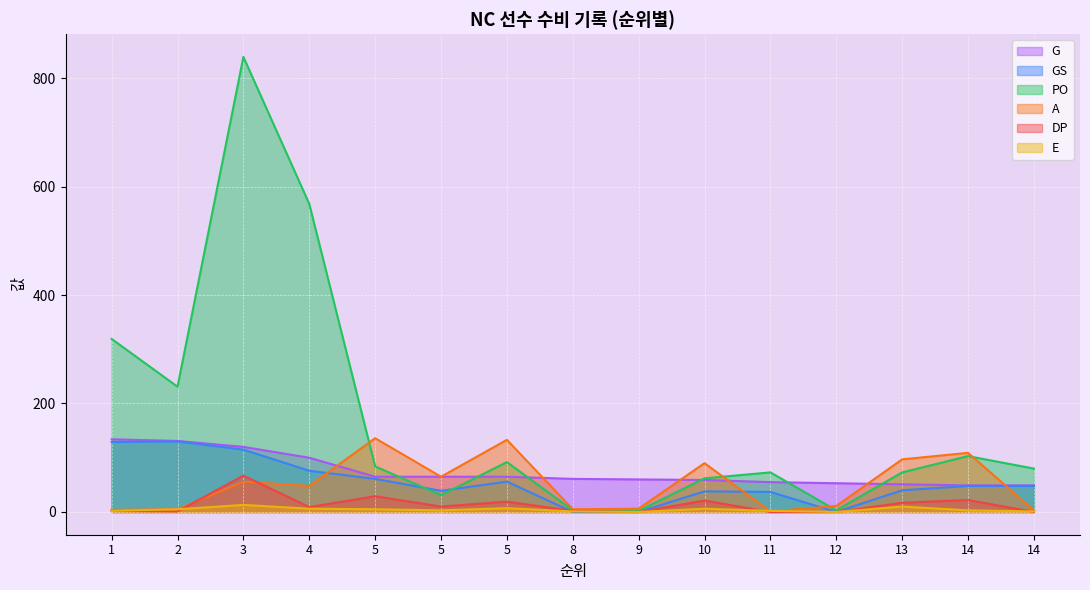

What value does the G series have at 14?

49